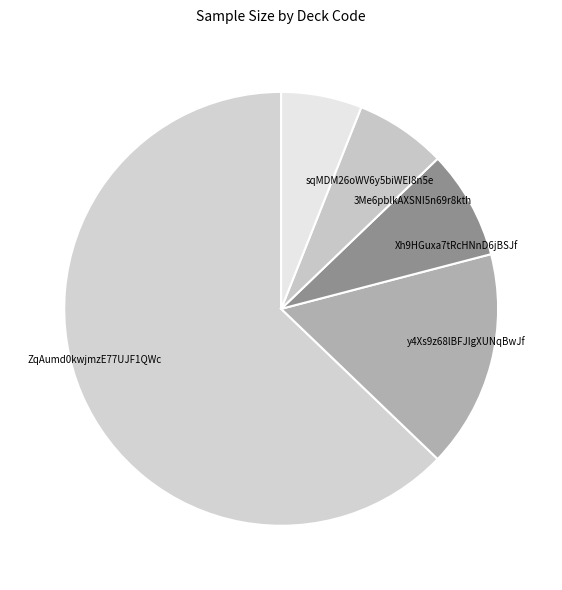

Which category has the biggest portion of the pie?

ZqAumd0kwjmzE77UJF1QWc